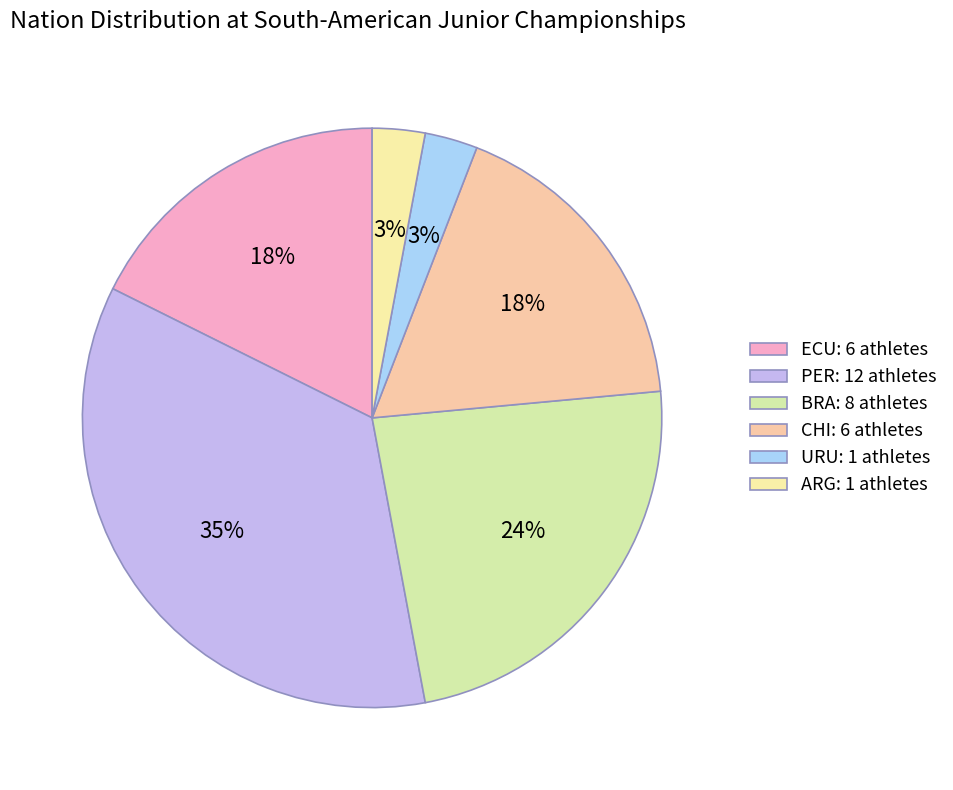

The CHI slice represents 18% of the pie. True or false?

True